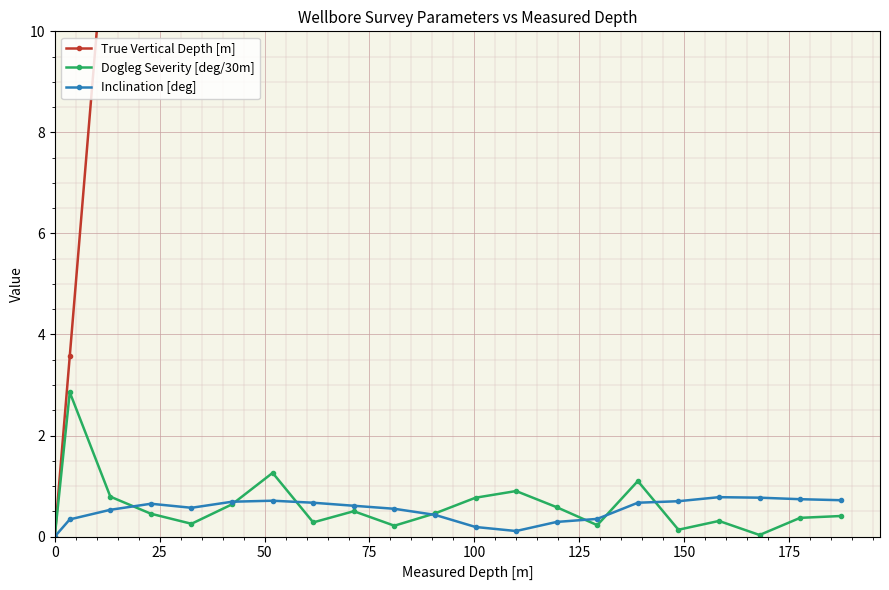

Which series has the widest spread of values?

True Vertical Depth [m]